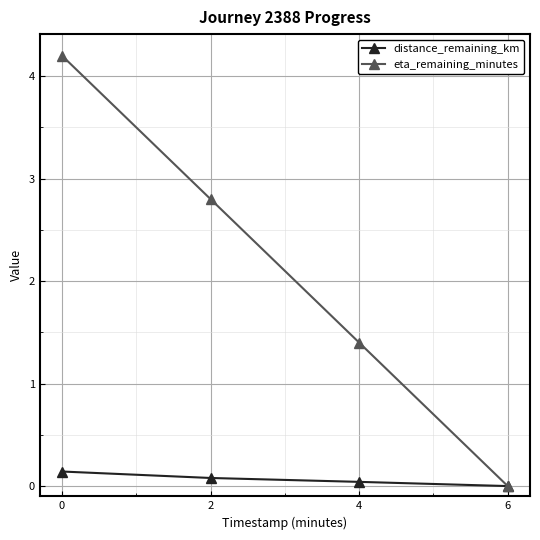

What is the value of the eta_remaining_minutes point at the 2nd from the left?

2.8